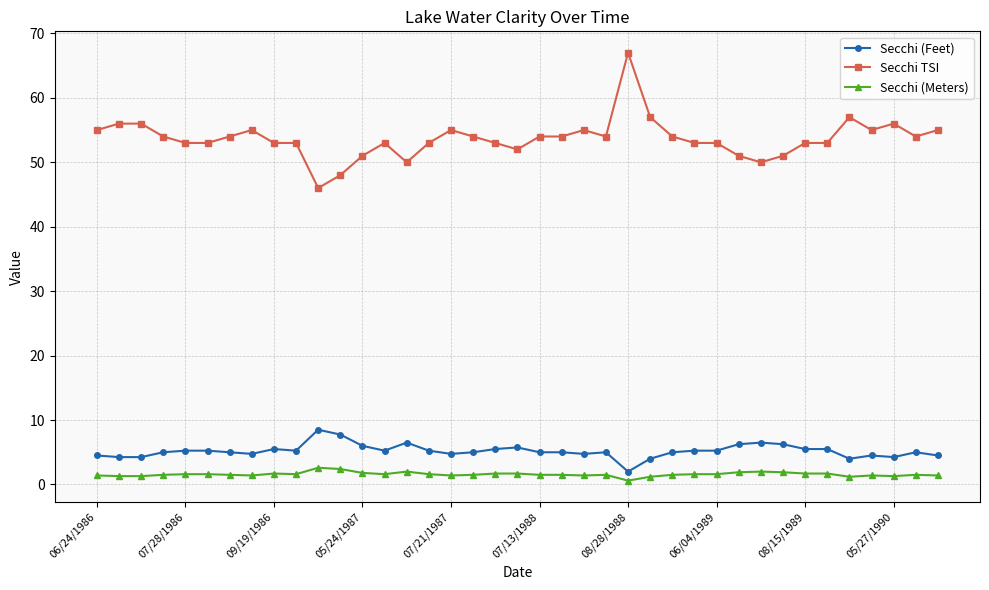

True or false: Secchi (Meters) has more than 1 points higher than both neighbors.

True